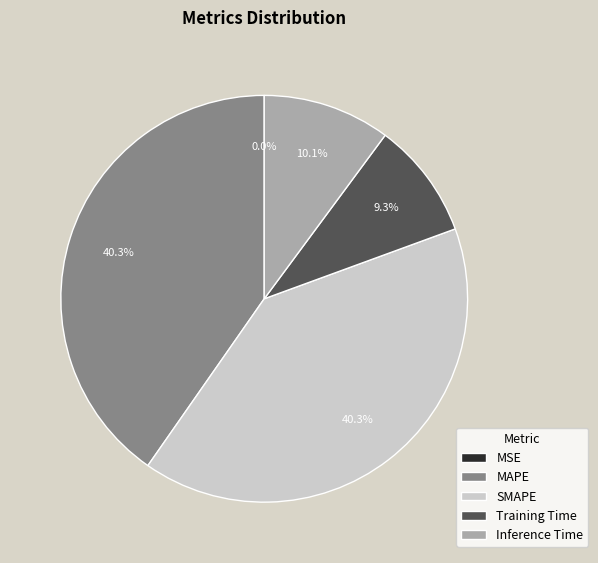

How much of the chart is everything except Inference Time?

89.9%